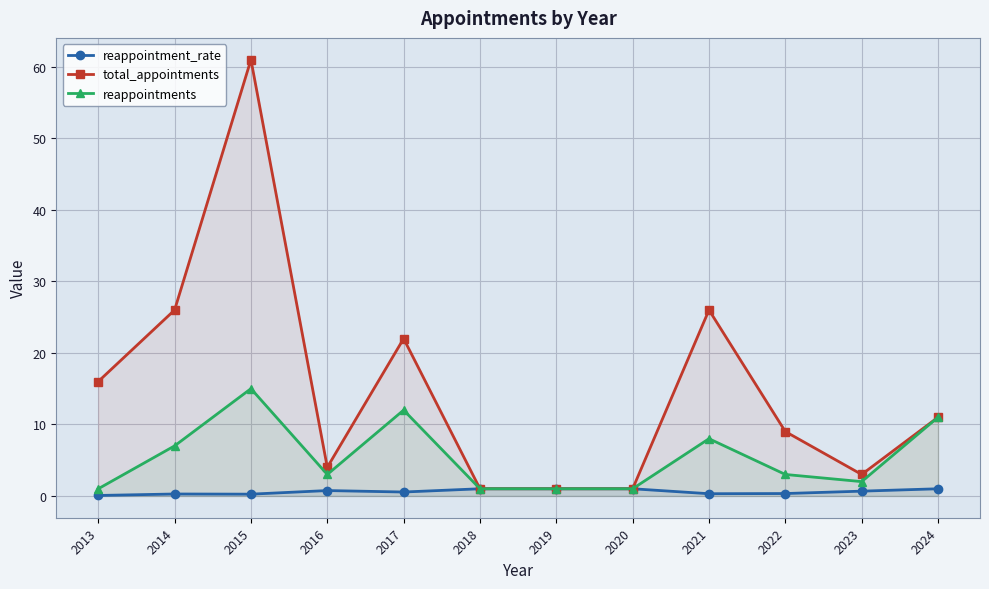

Rank the categories by reappointments value from lowest to highest.

2013, 2018, 2019, 2020, 2023, 2016, 2022, 2014, 2021, 2024, 2017, 2015